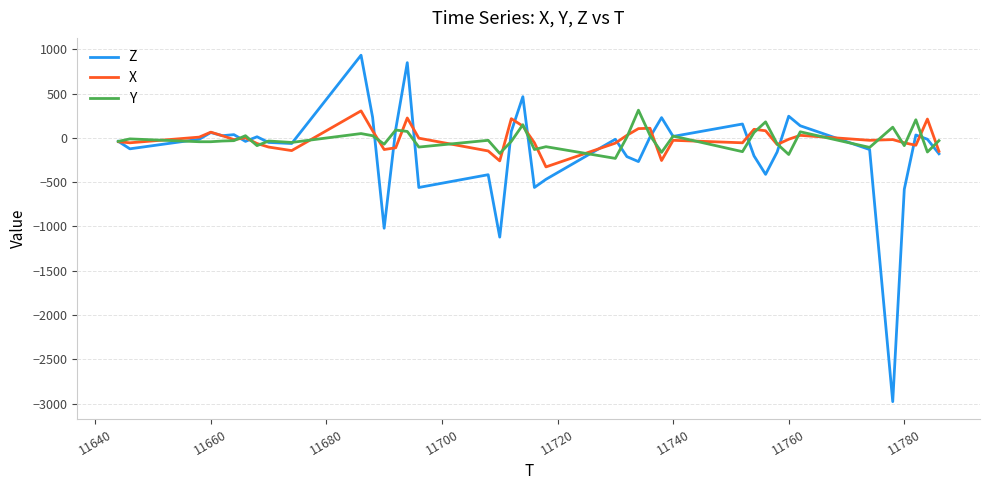

What is the minimum value for Z?

-2976